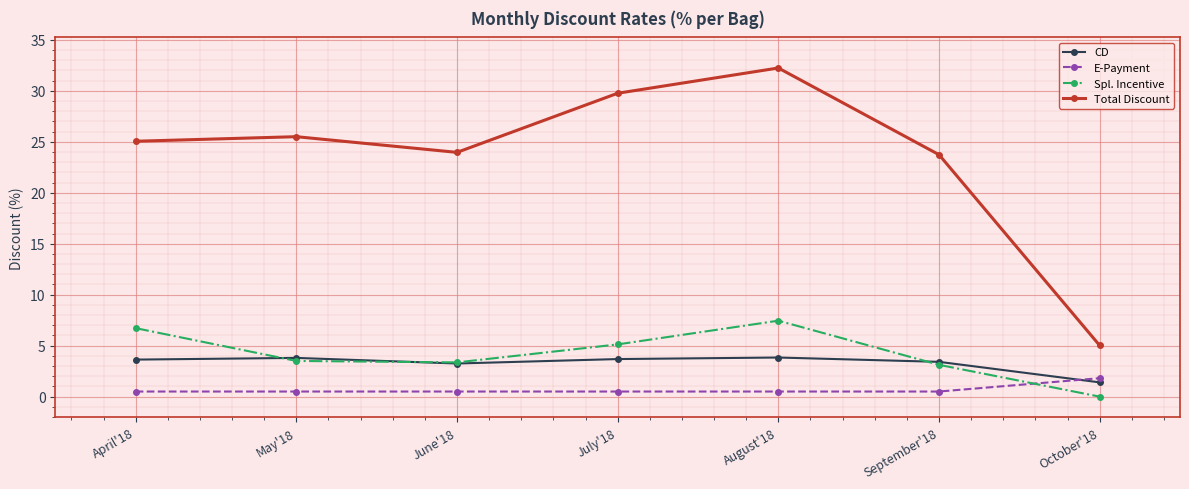

What is the label of the 7th point from the left?

October'18